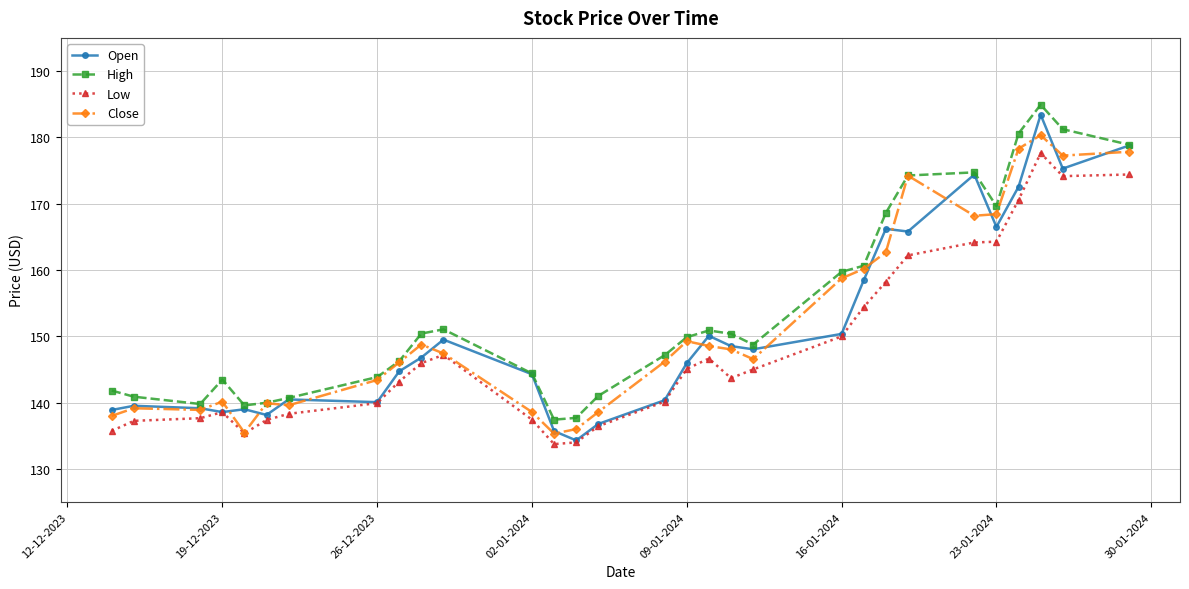

What is the lowest value of the High series?

137.4